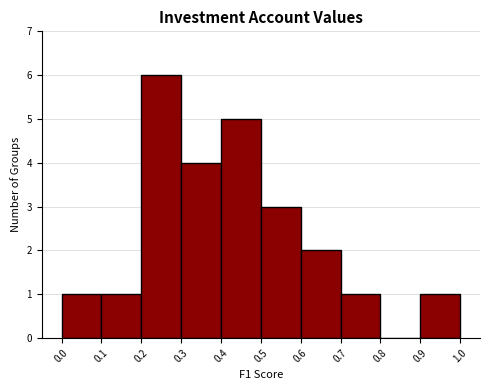

How tall is the bar that spans 0.3 to 0.4 on the x-axis? The values are not printed on the chart, so give them approximately, as read against the axis.

4